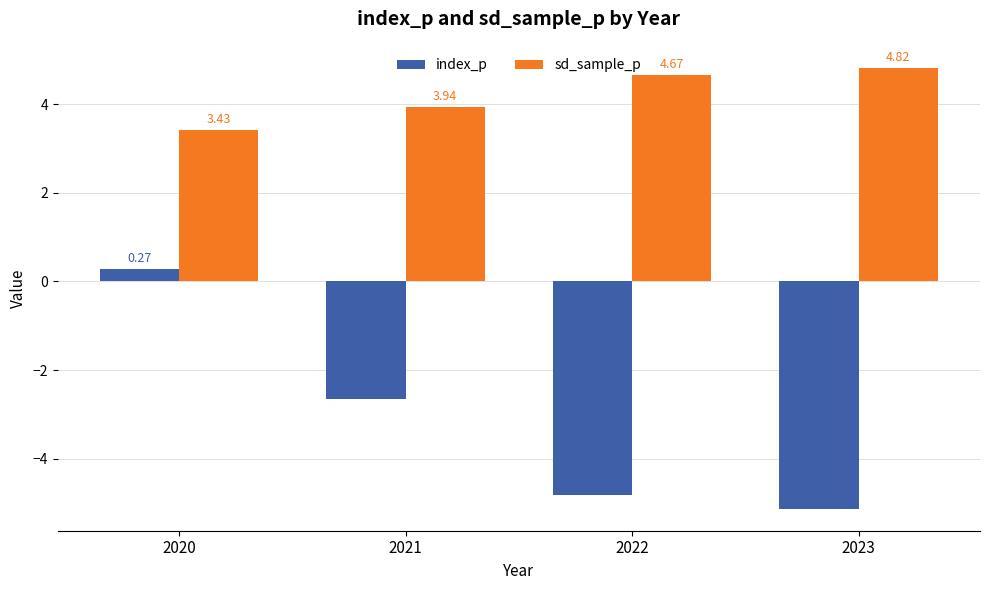

What is the average value of the index_p series?

-3.1